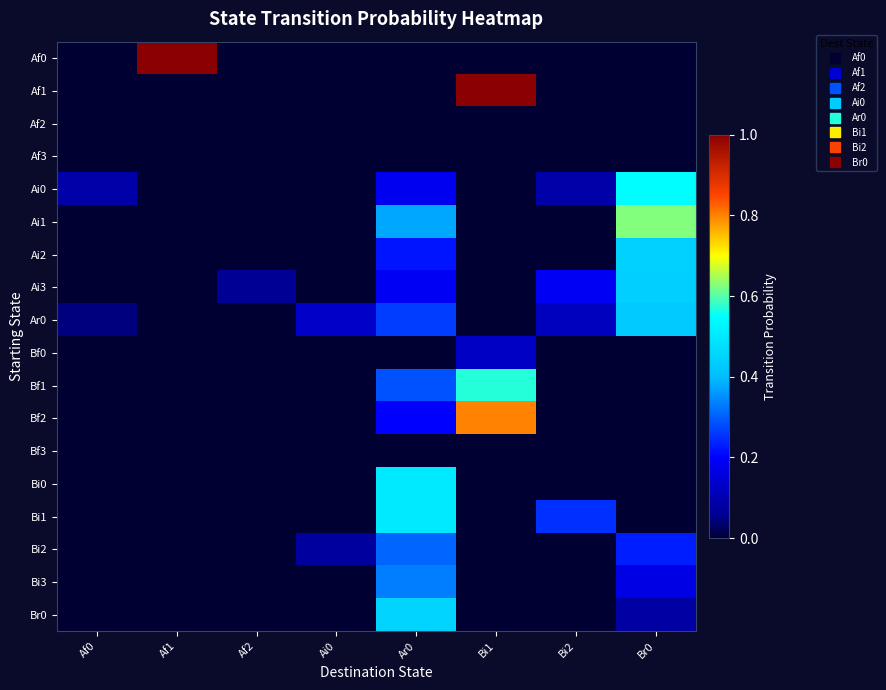

Count the number of data series in this chart.

18